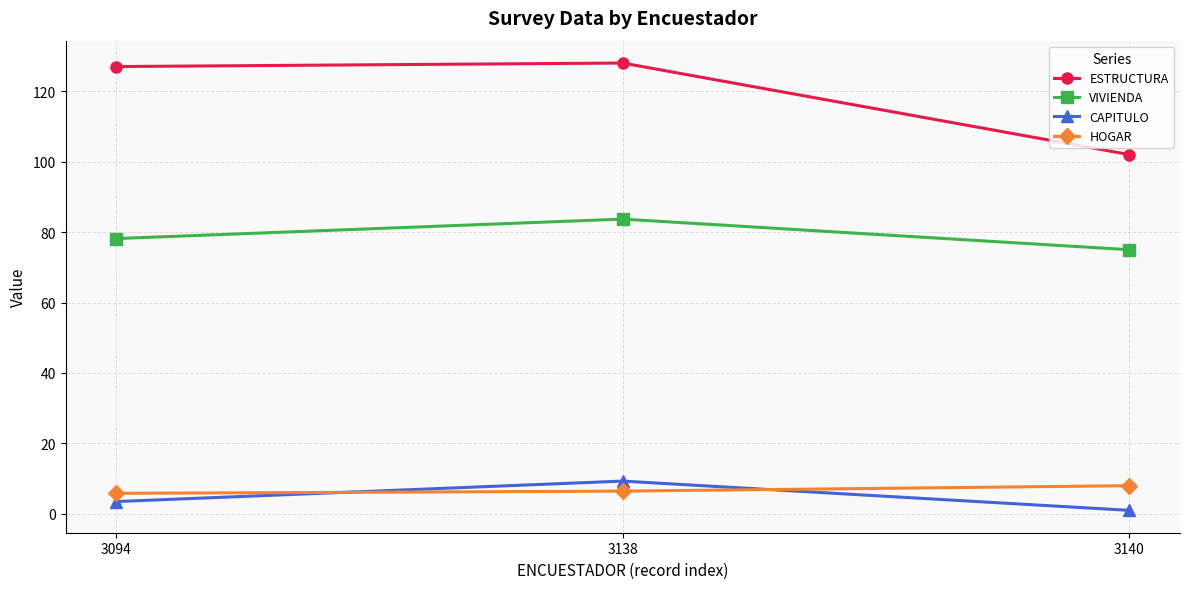

The CAPITULO series shows 3.5 at 3094. True or false?

True